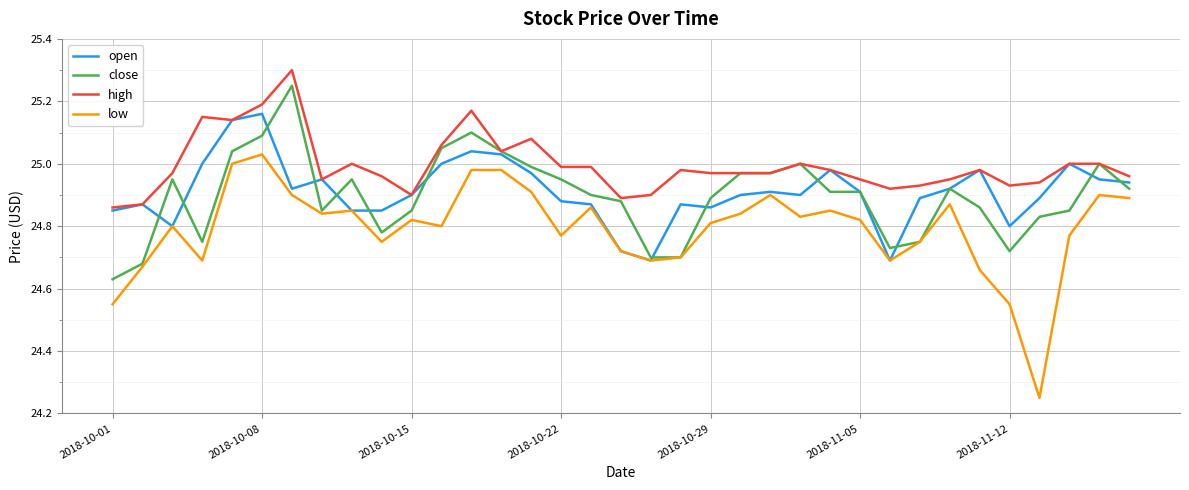

What is the greatest value displayed?

25.3